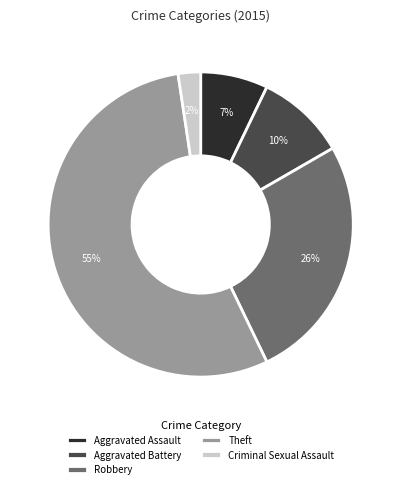

What percentage is the Aggravated Assault slice, to the nearest percent?

7%